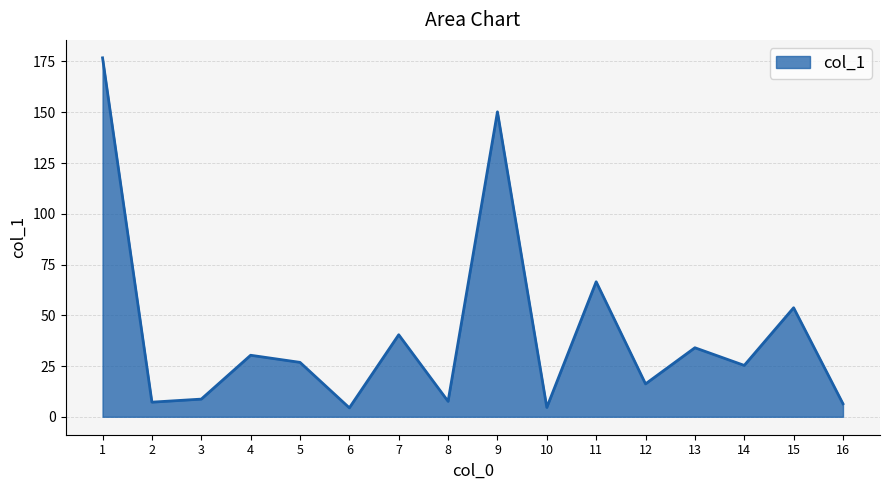

True or false: the data shows 48.2 at 4.

False